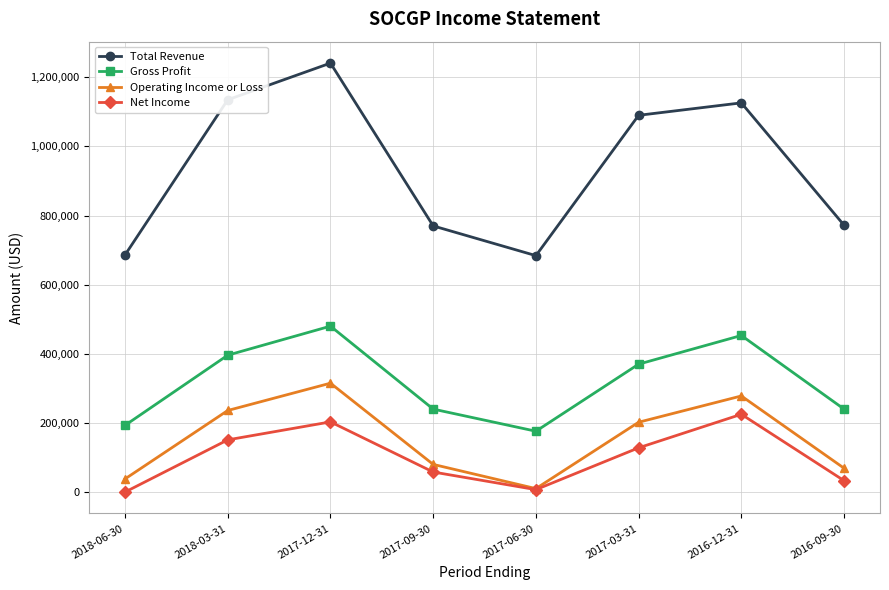

What is the difference between the maximum and minimum values in the Operating Income or Loss series?

305000